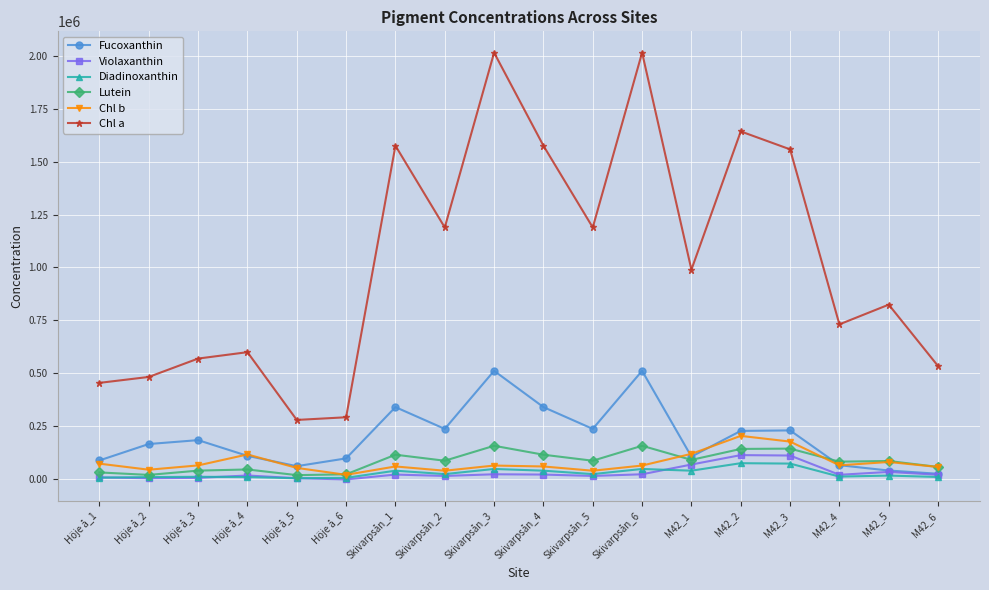

At which label does Chl b first exceed 65574?

Höje å_1